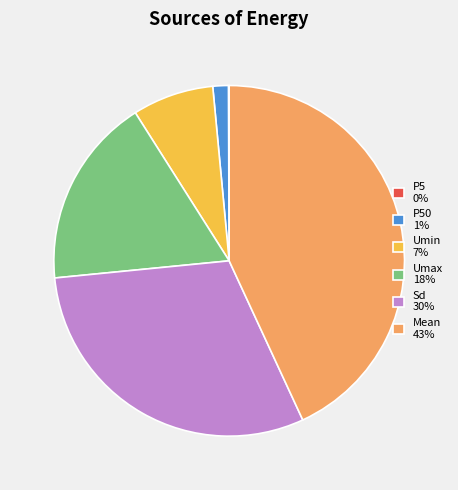

Does any single category account for the majority?

No